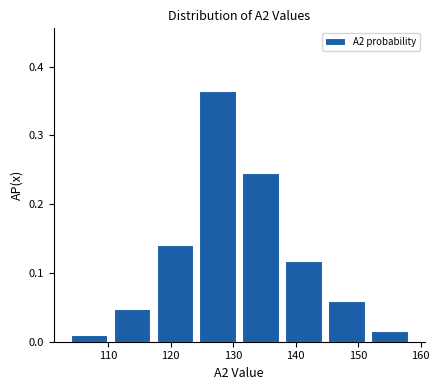

What is the height of the bar covering 145 to 152 on the x-axis? Neither the bar edges nor the heights are printed on the chart, so give them approximately, as read against the axes.

0.06